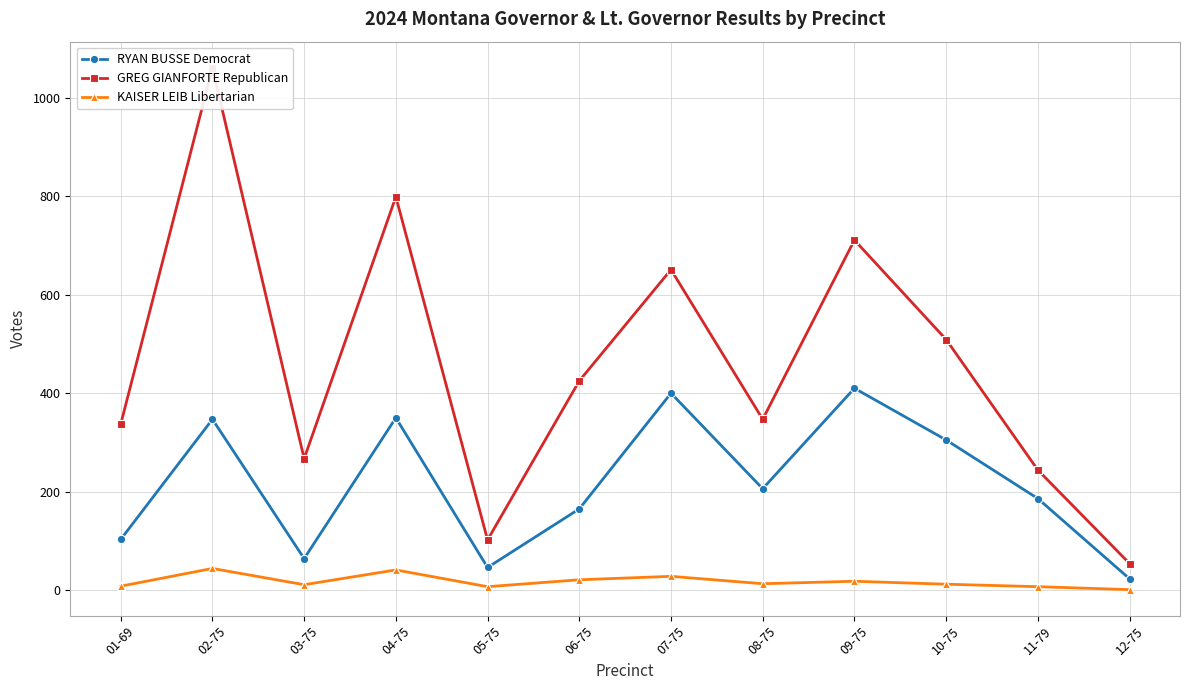

What are all the series names shown in the legend?

RYAN BUSSE Democrat, GREG GIANFORTE Republican, KAISER LEIB Libertarian